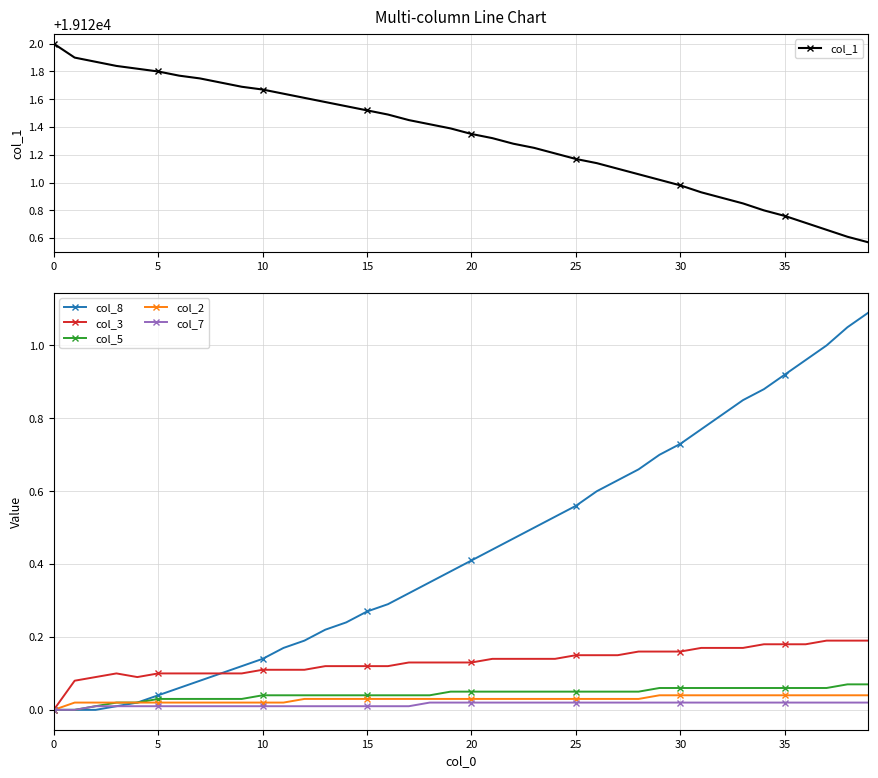

What is the label of the 17th point from the right?

23